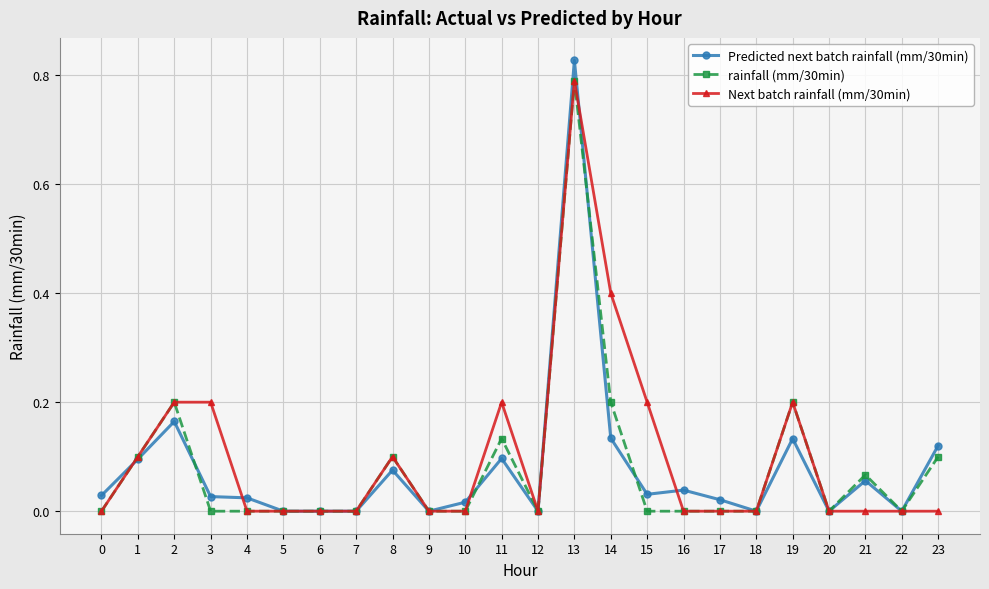

At which category is the sum across all series the highest?

13